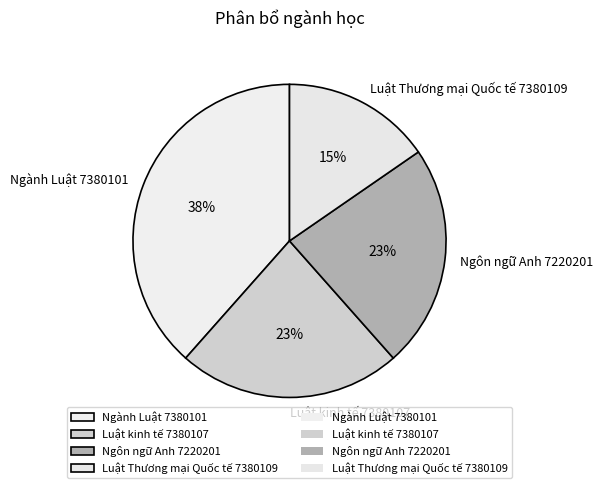

Does Luật Thương mại Quốc tế 7380109 account for over 50% of the chart?

No